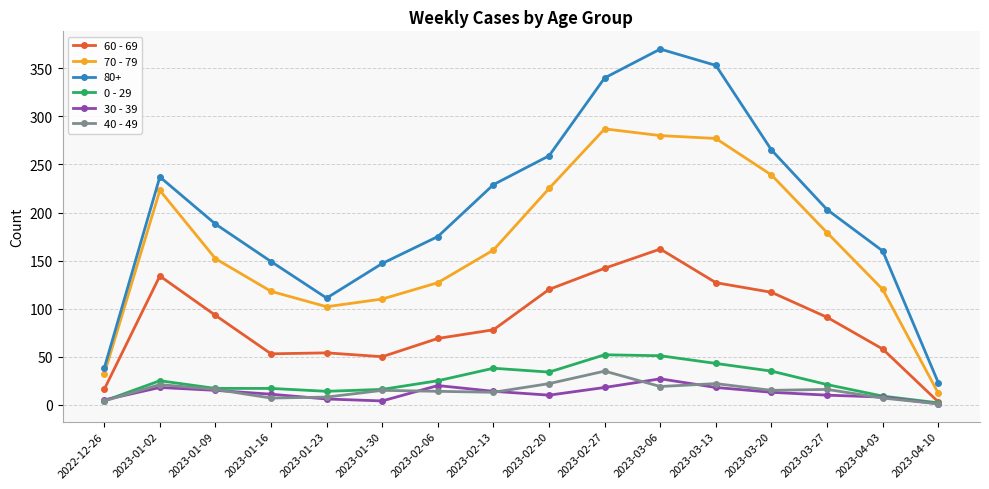

Is it true that 70 - 79 equals 53 at 2022-12-26?

False